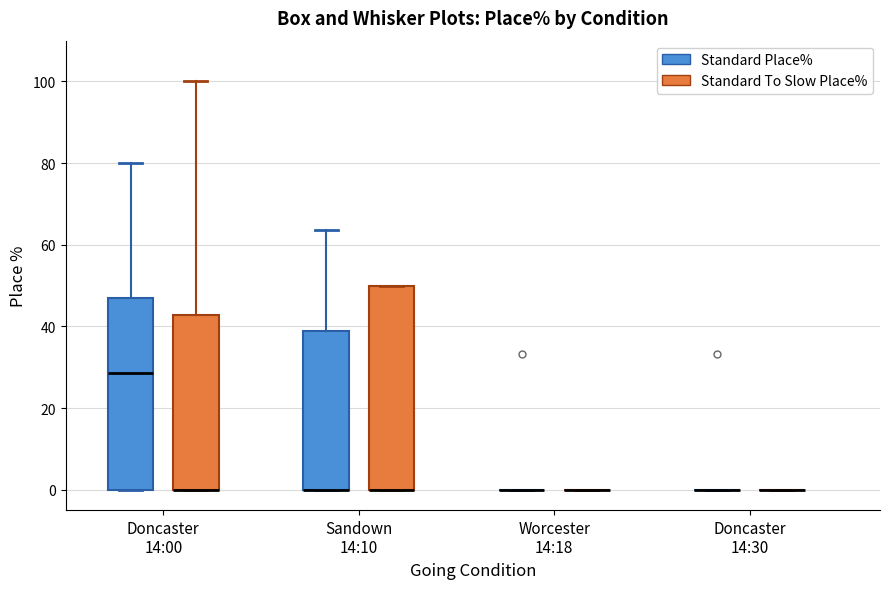

Which box is the tallest, from its lower edge to its upper edge?

Sandown 14:10 (Standard To Slow Place%)